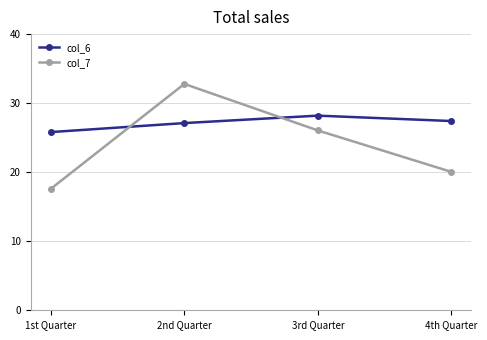

Where is the first local maximum for col_6?

3rd Quarter